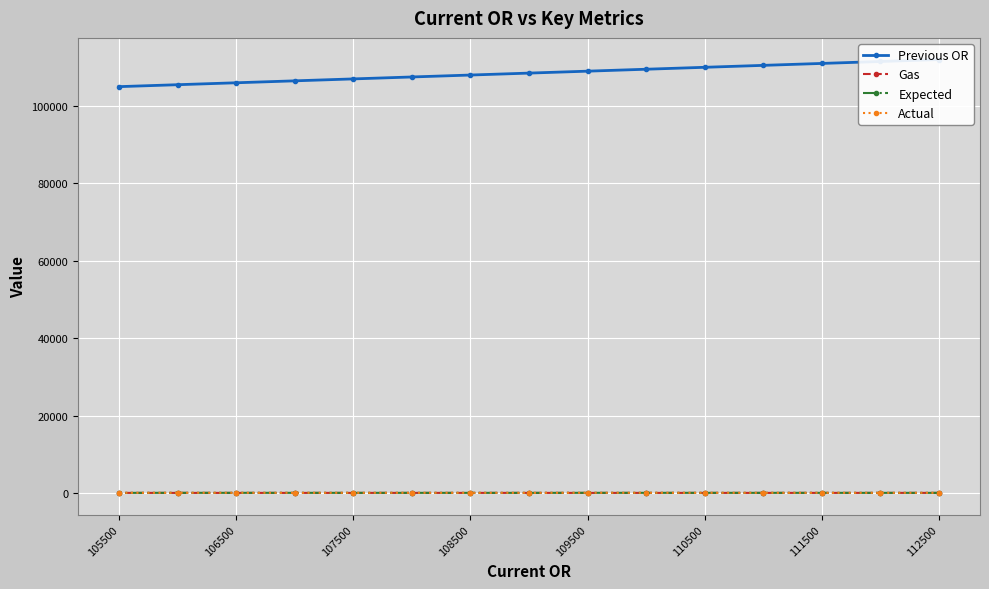

What are all the series names shown in the legend?

Previous OR, Gas, Expected, Actual